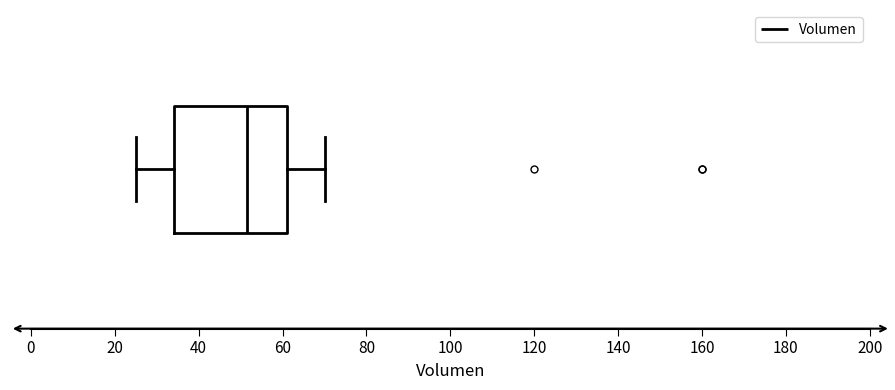

Transcribe this box plot: give where the median line is, the range the box spans, and where the two whiskers end, as read against the x-axis. The values are not printed on the chart, so give them approximately, as read against the axis.

median 52, box 34 to 62, whiskers 26 to 70